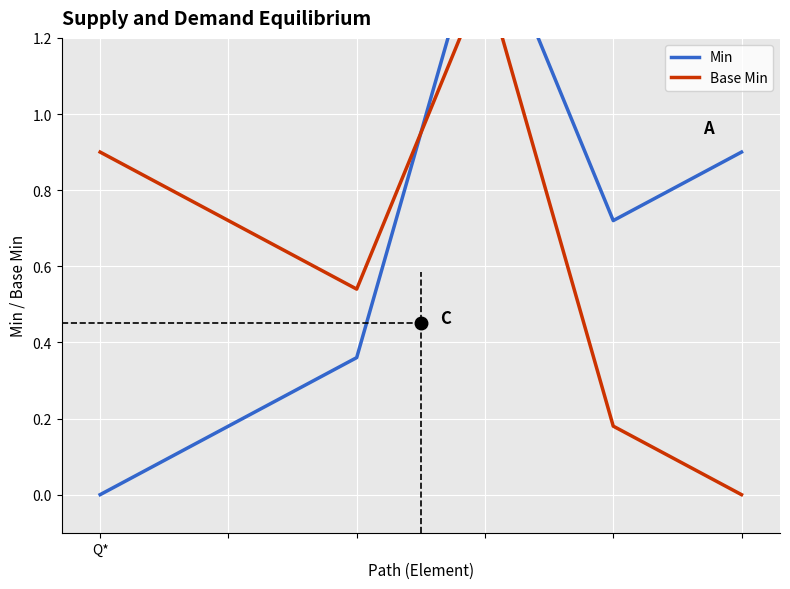

How many data points in Min are above 0?

5